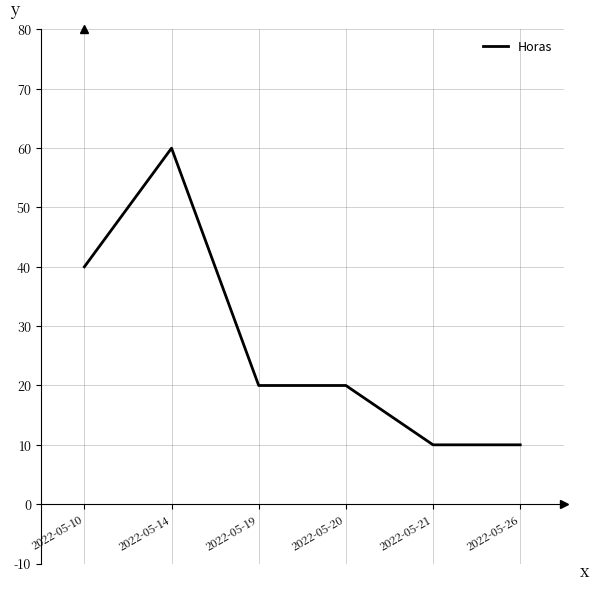

True or false: there are more than 0 points higher than both neighbors.

True